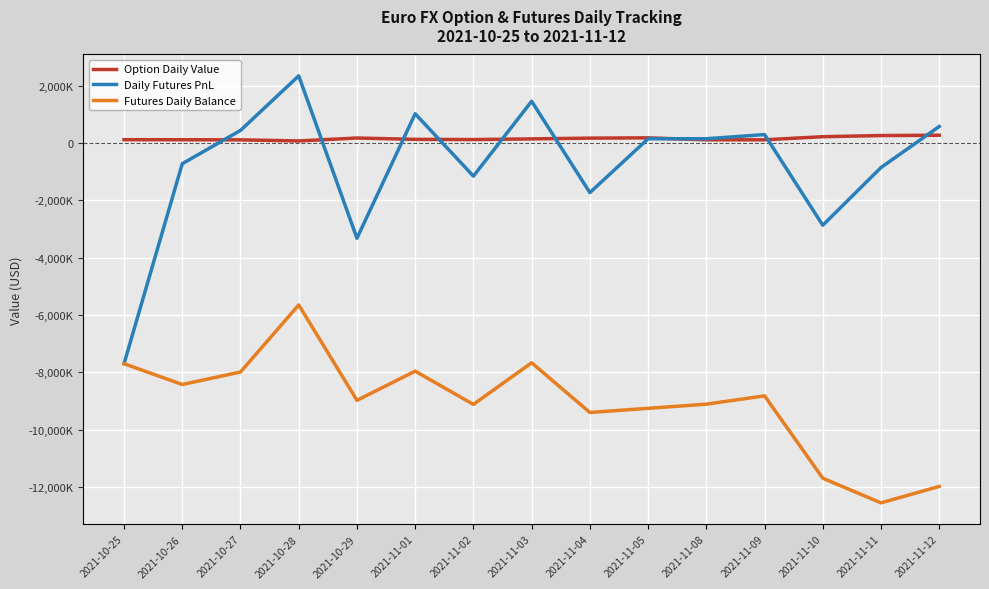

Is this an area chart (filled region under the line)?

No